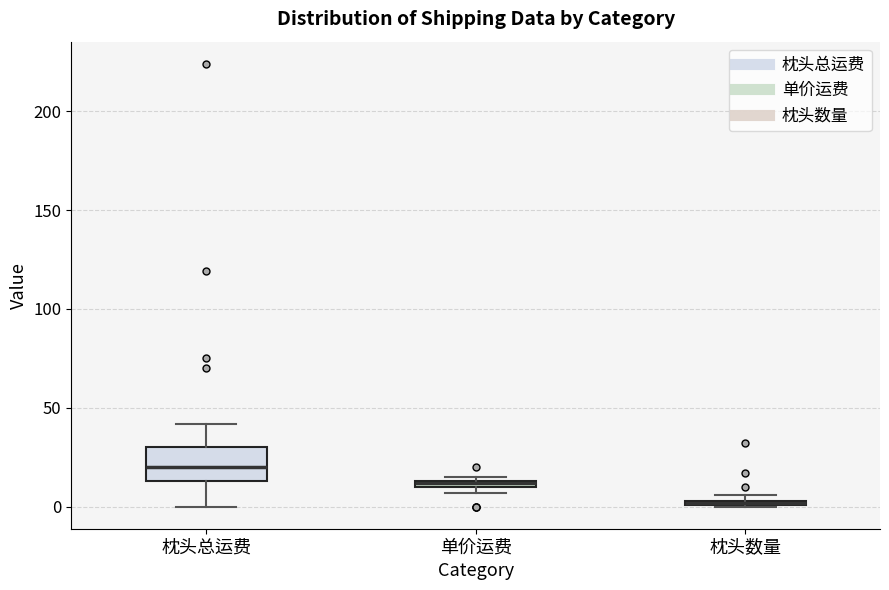

Which box's median line is the lowest?

枕头数量